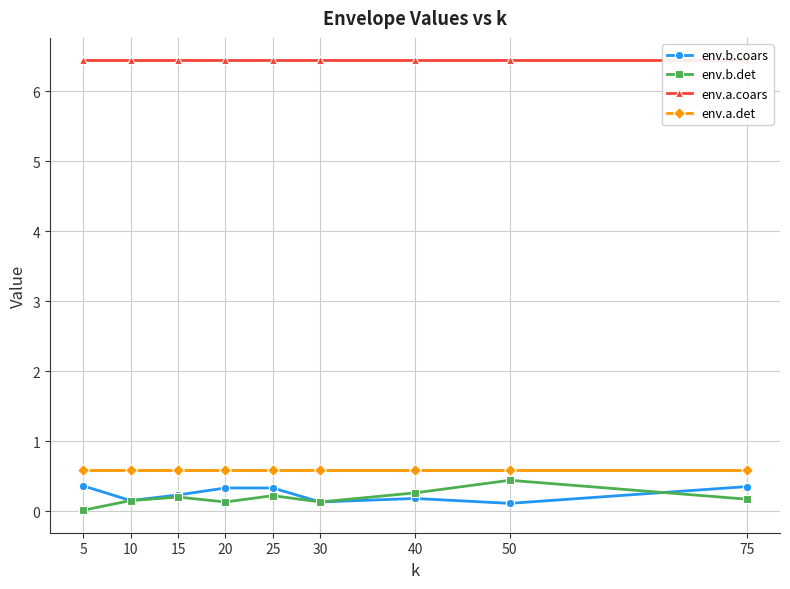

Is it true that env.b.det equals 0.3 at 25?

False